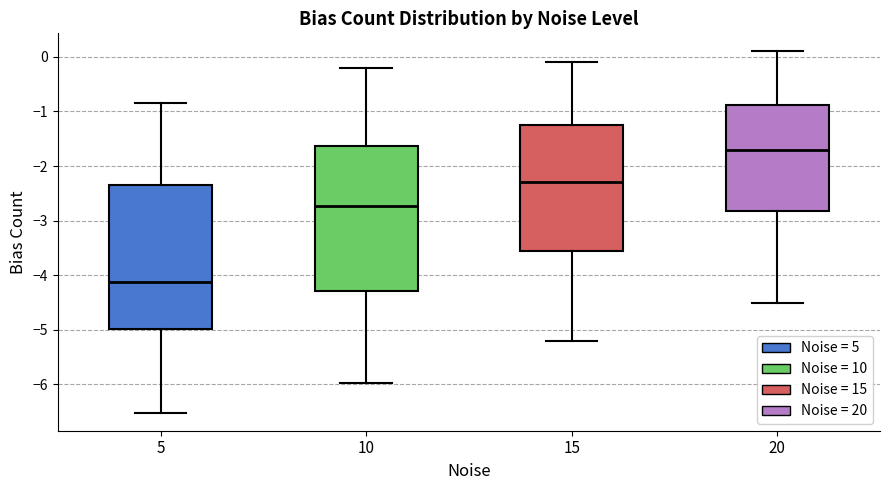

Reading left to right, read every box against the y-axis: the position of its median line, the range the box covers, and the ends of its whiskers. The values are not printed on the chart, so give them approximately, as read against the axis.

5: median -4.1, box -5.0 to -2.3, whiskers -6.5 to -0.8
10: median -2.7, box -4.3 to -1.6, whiskers -6.0 to -0.2
15: median -2.3, box -3.5 to -1.2, whiskers -5.2 to -0.1
20: median -1.7, box -2.8 to -0.9, whiskers -4.5 to 0.1